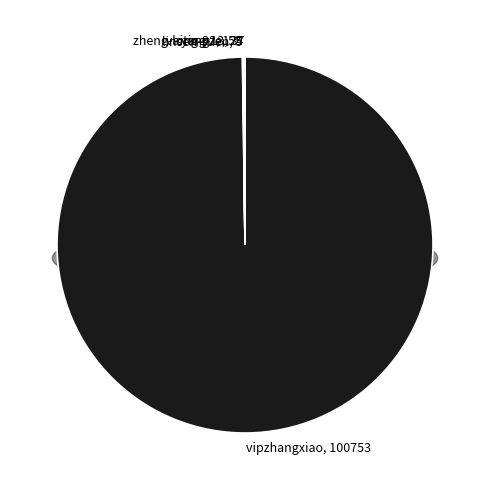

Count the number of slices in the pie.

5